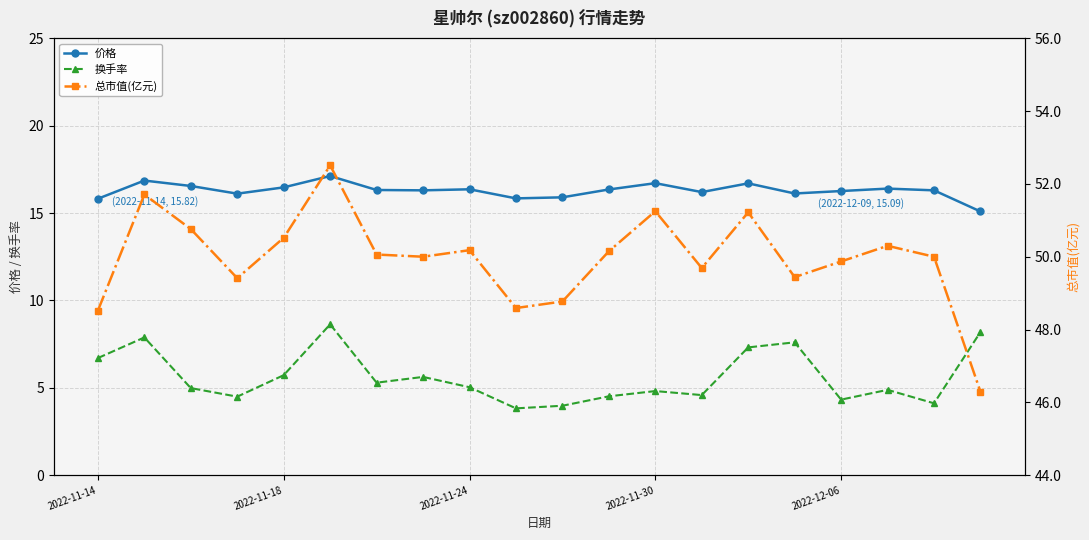

What is the lowest value of the 换手率 series?

3.8